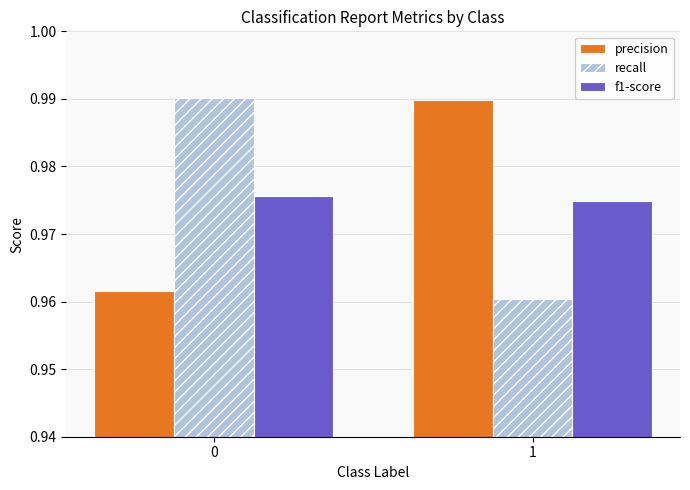

List the labels in order of precision value, largest first.

1, 0